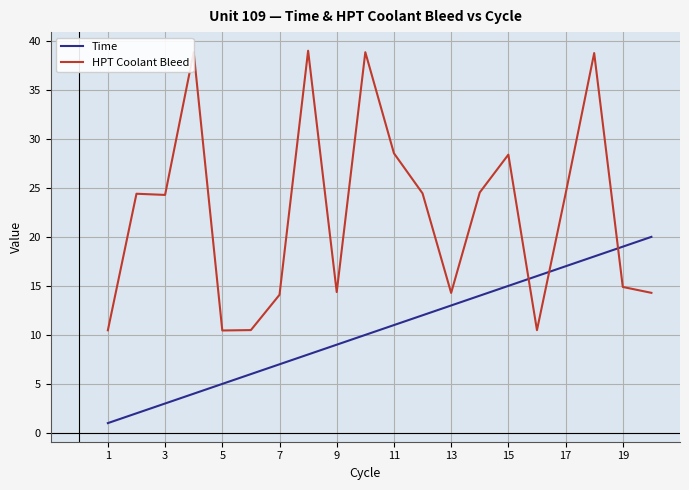

True or false: Time and HPT Coolant Bleed intersect in this chart.

True